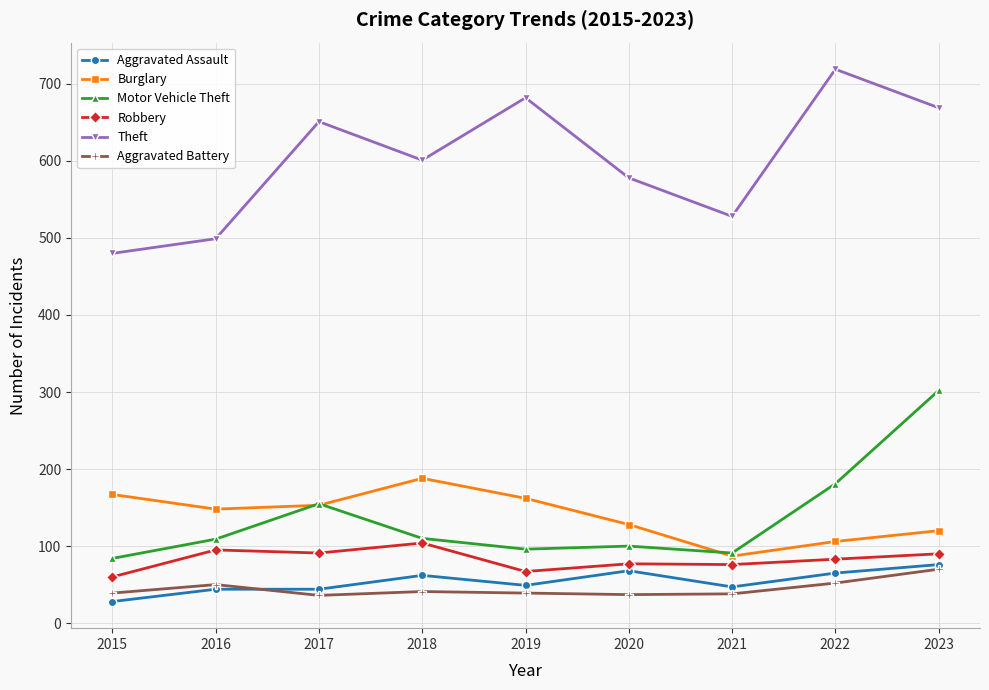

What is the difference between the maximum and minimum values in the Theft series?

239